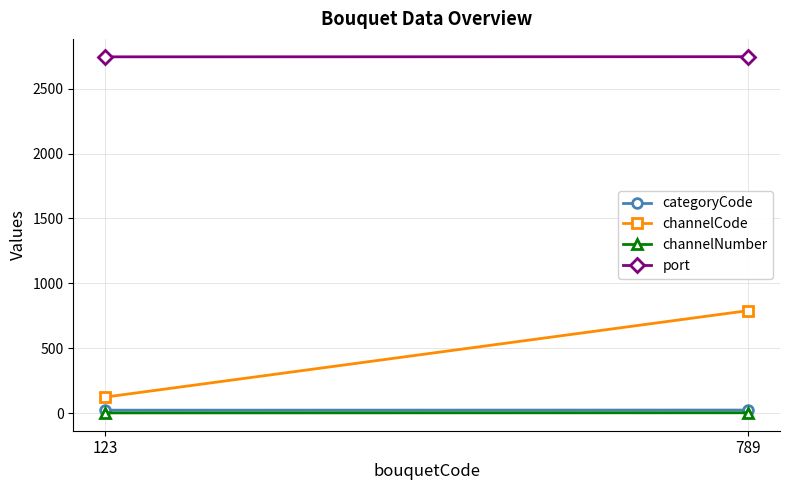

At which category is the sum across all series the highest?

789